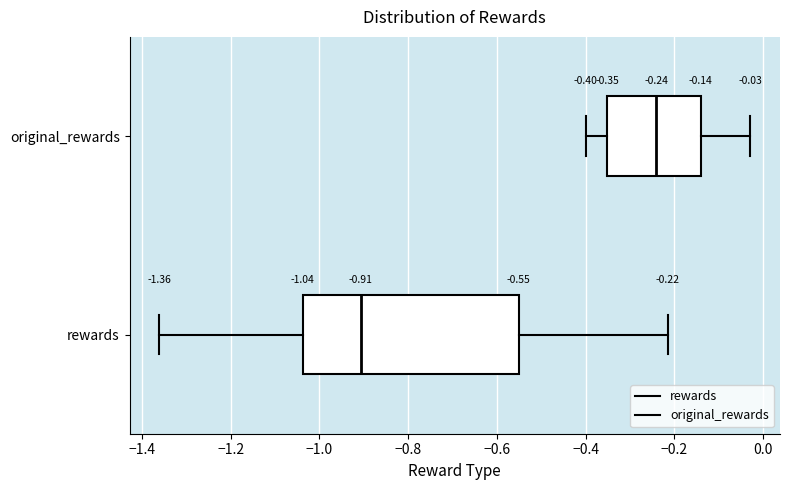

Comparing the boxes themselves (not the whiskers), which one is the widest?

rewards